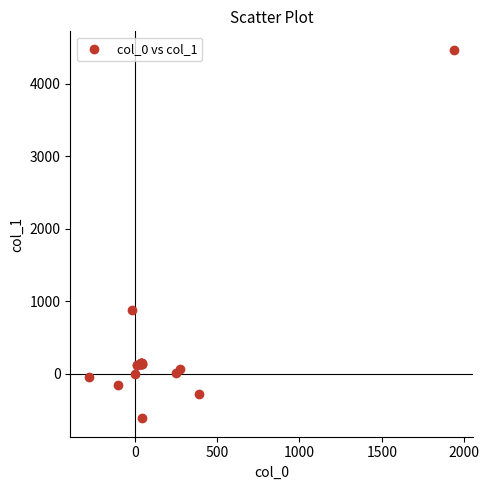

What Y value in the scatter plot is closest to 1928?

873.5